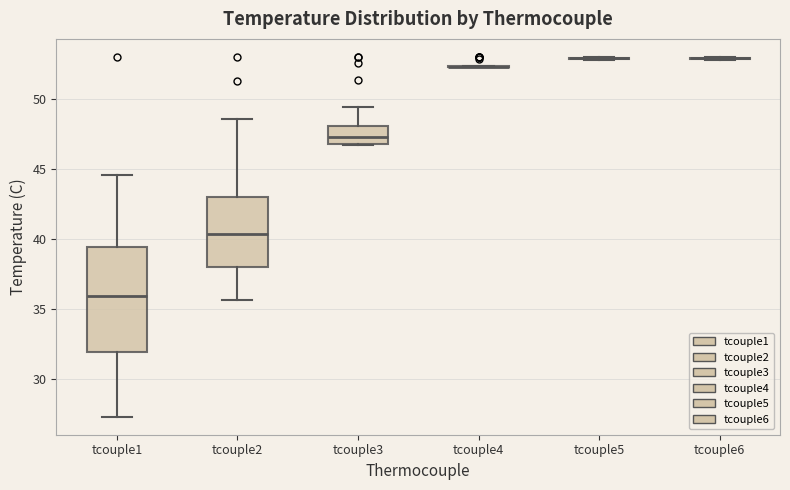

Reading left to right, read every box against the y-axis: the position of its median line, the range the box covers, and the ends of its whiskers. The values are not printed on the chart, so give them approximately, as read against the axis.

tcouple1: median 36.0, box 32.0 to 39.5, whiskers 27.5 to 44.5
tcouple2: median 40.5, box 38.0 to 43.0, whiskers 35.5 to 48.5
tcouple3: median 47.5, box 47.0 to 48.0, whiskers 46.5 to 49.5
tcouple4: box collapsed to a line at 52.5, whiskers 52.5 to 52.5
tcouple5: box collapsed to a line at 53.0, whiskers 53.0 to 53.0
tcouple6: box collapsed to a line at 53.0, whiskers 53.0 to 53.0